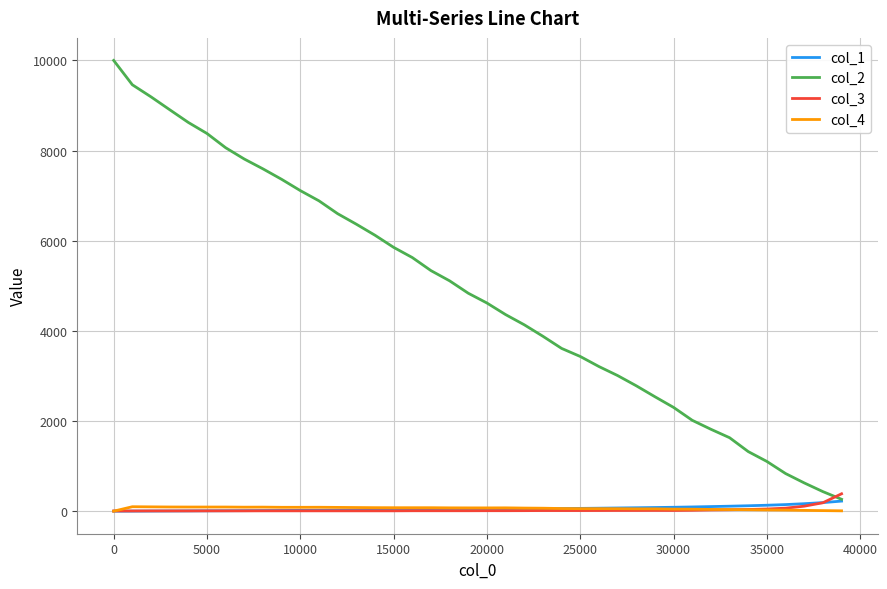

Which series has the largest total across all categories?

col_2